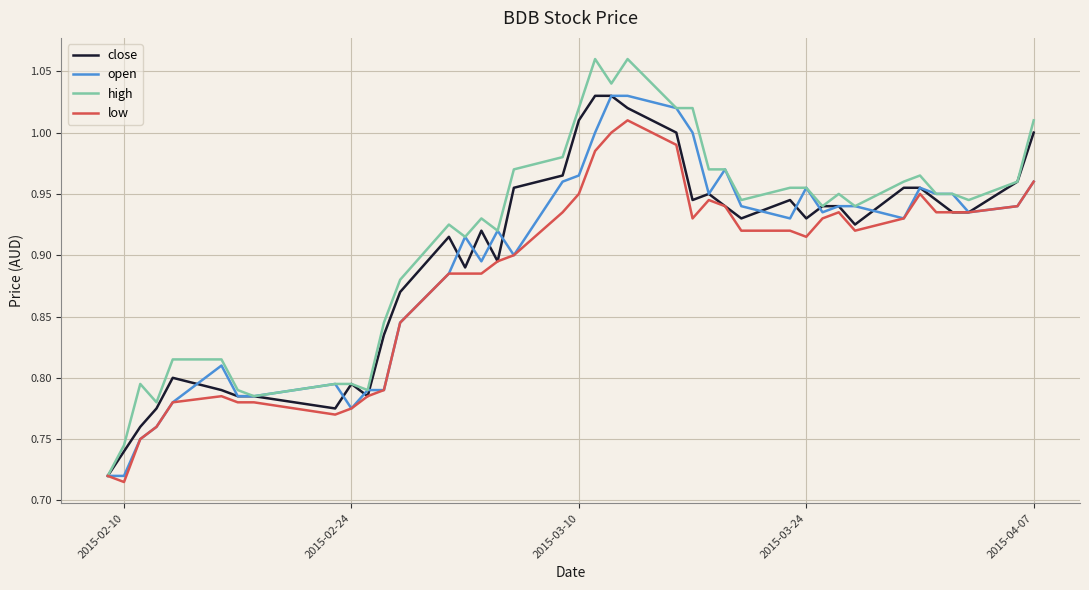

Which series has the widest spread of values?

high